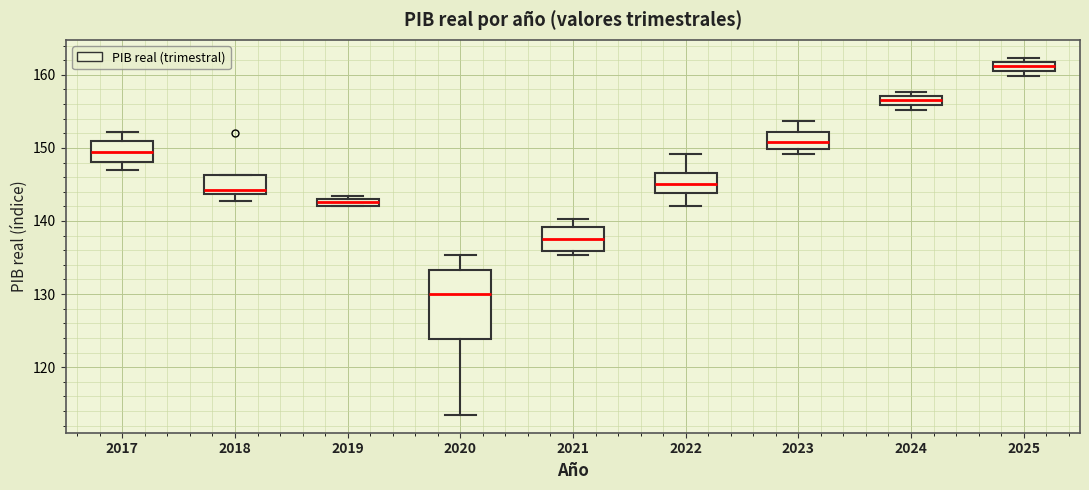

Which box has the lowest median line?

2020